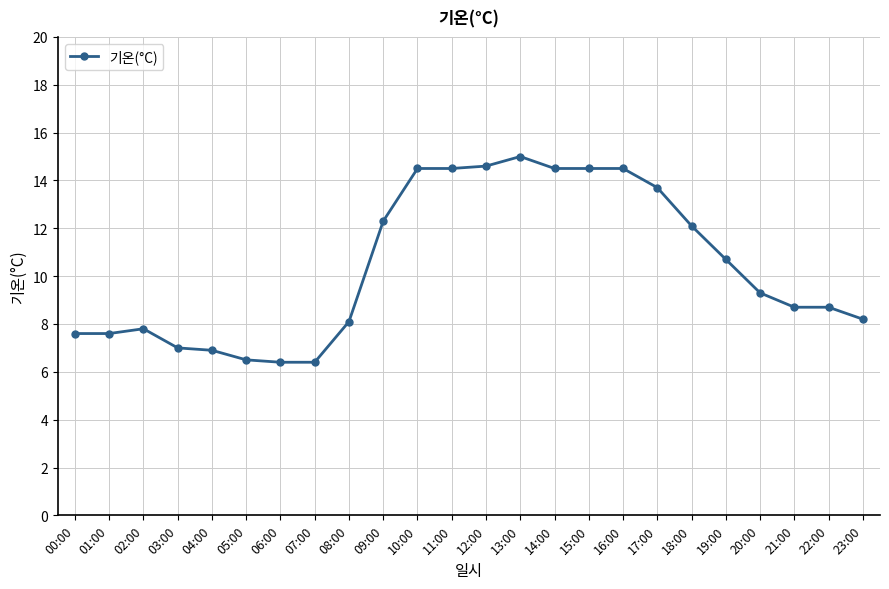

Is it true that the value at 09:00 is 12.3?

True